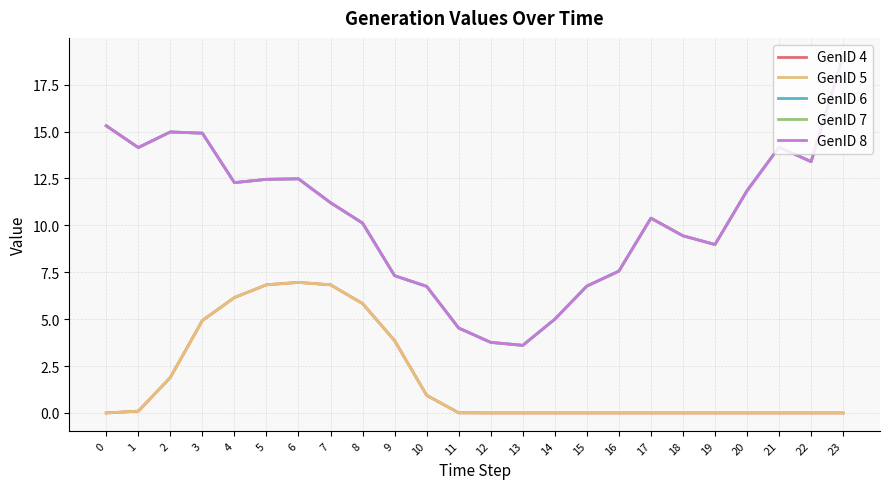

True or false: GenID 8 and GenID 7 intersect in this chart.

False